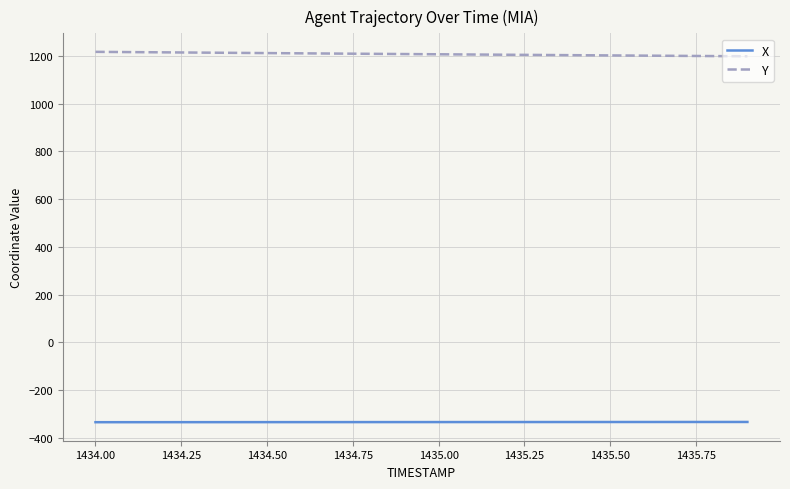

List the series in order of their peak value, highest first.

Y, X